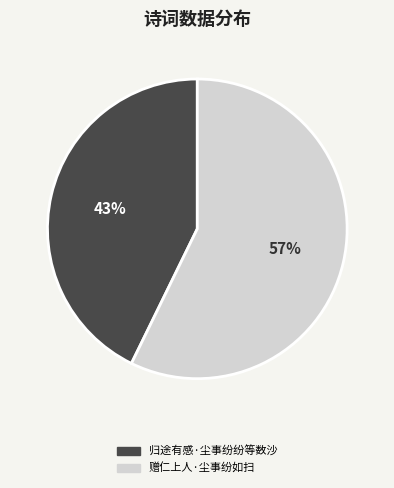

Is it true that 归途有感·尘事纷纷等数沙 is 43% of the pie?

True